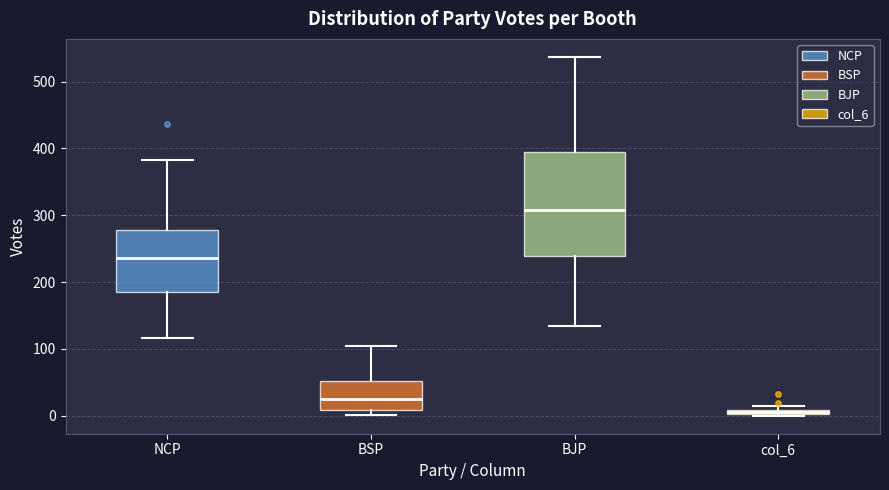

Where is the upper edge of the box for col_6 on the y-axis? The values are not printed on the chart, so give them approximately, as read against the axis.

10